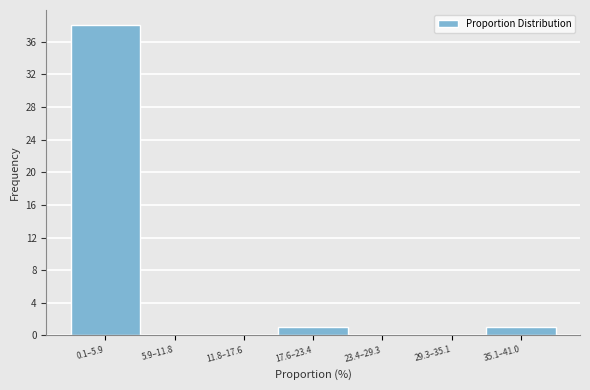

Reading right to left, extract all data points from this chart.

35.1–41.0=1	29.3–35.1=0	23.4–29.3=0	17.6–23.4=1	11.8–17.6=0	5.9–11.8=0	0.1–5.9=38